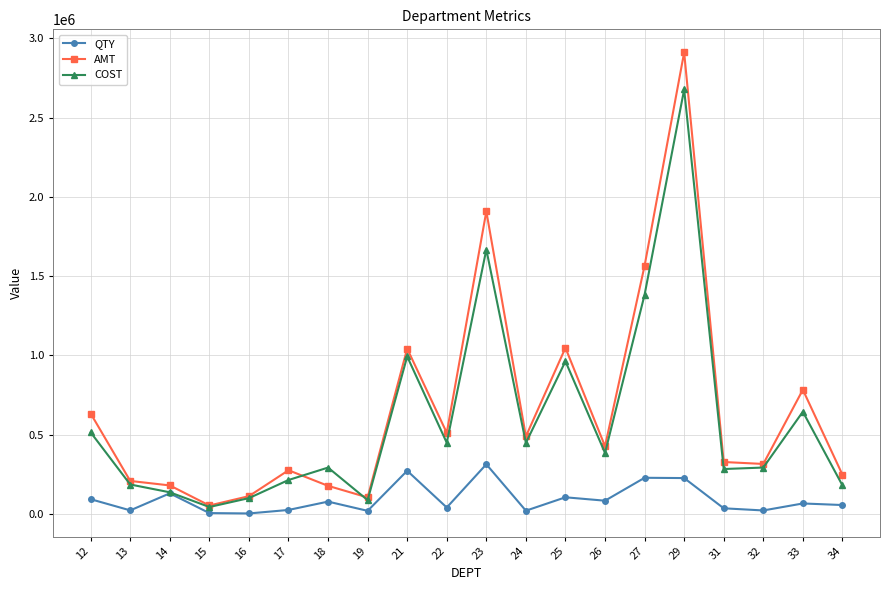

Rank the series by their maximum value, from highest to lowest.

AMT, COST, QTY